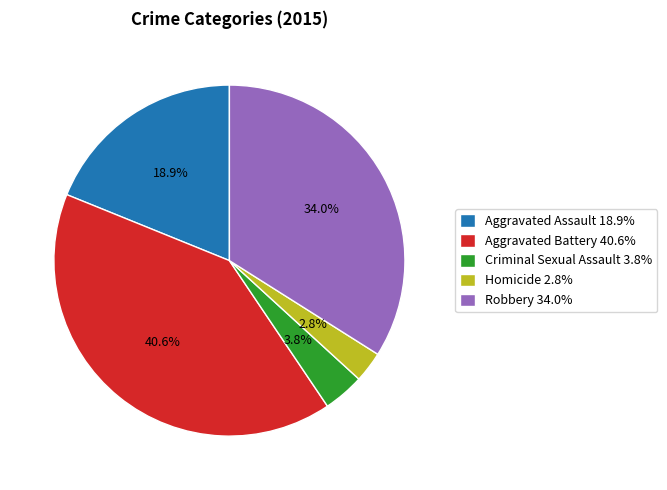

Which category has the smallest portion of the pie?

Homicide